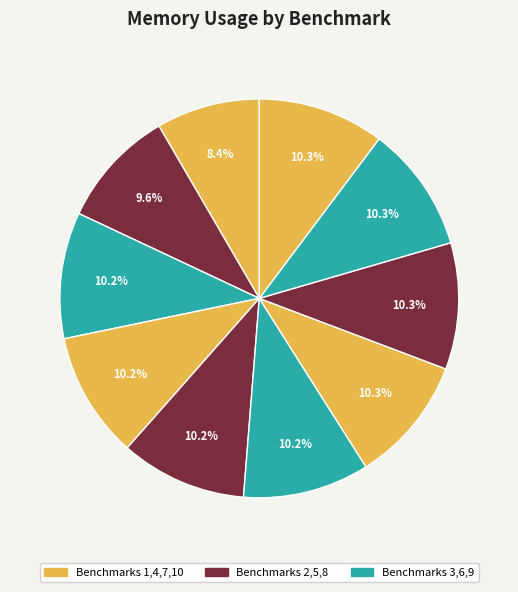

How many slices are in this pie chart?

10